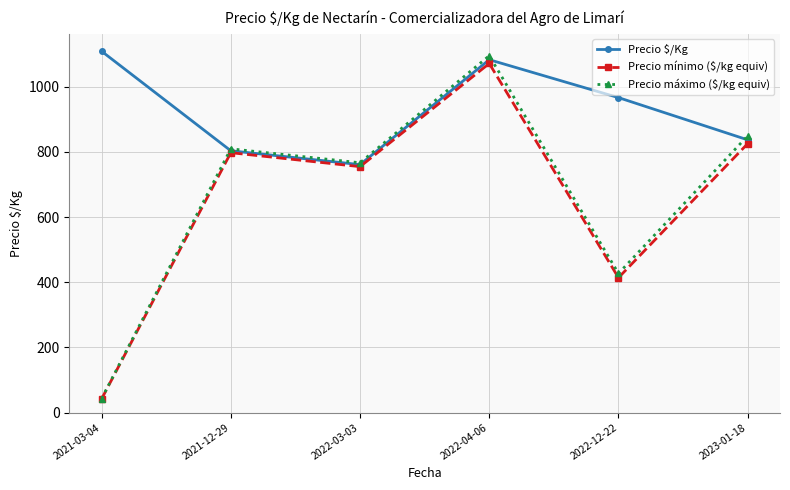

List the labels in order of Precio $/Kg value, largest first.

2021-03-04, 2022-04-06, 2022-12-22, 2023-01-18, 2021-12-29, 2022-03-03